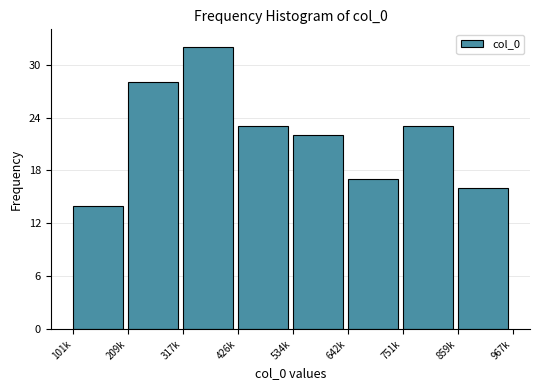

Reading right to left, what are all the values shown in this chart?

16	23	17	22	23	32	28	14